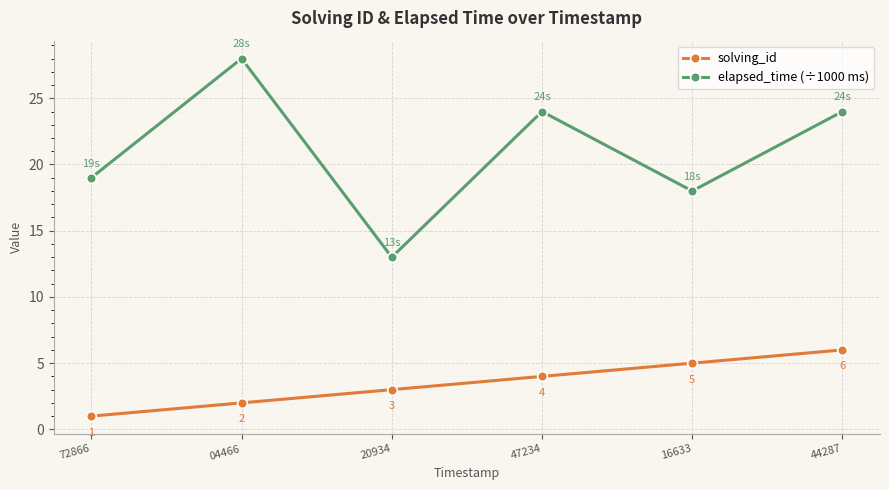

What is the difference between the maximum and minimum values in the solving_id series?

5